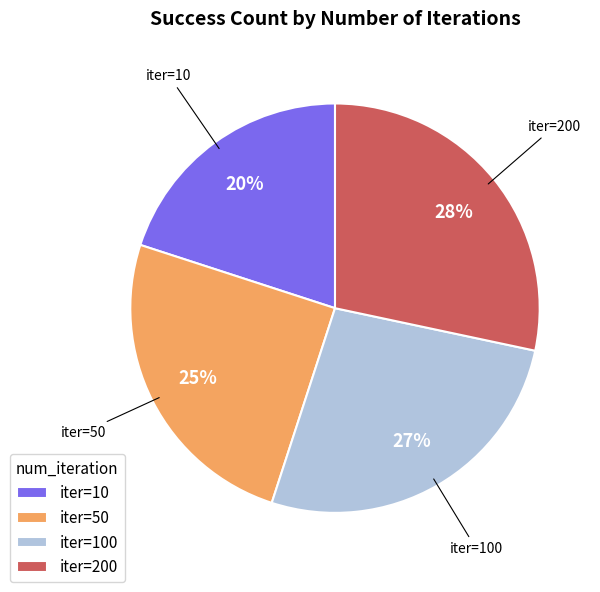

How many slices are in this pie chart?

4